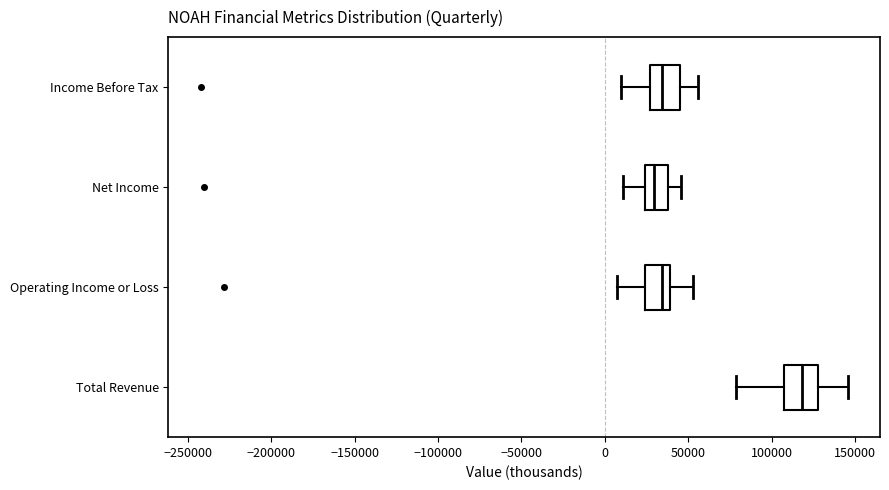

Which box has the furthest to the left median line?

Net Income